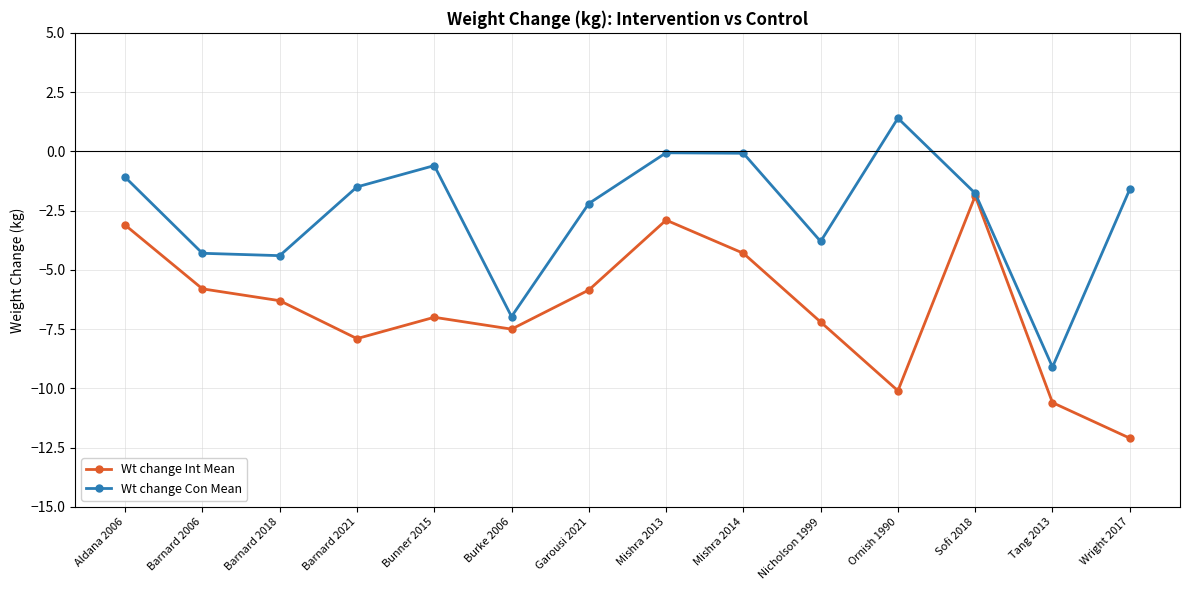

What is the value of the Wt change Con Mean point at the 2nd from the left?

-4.3